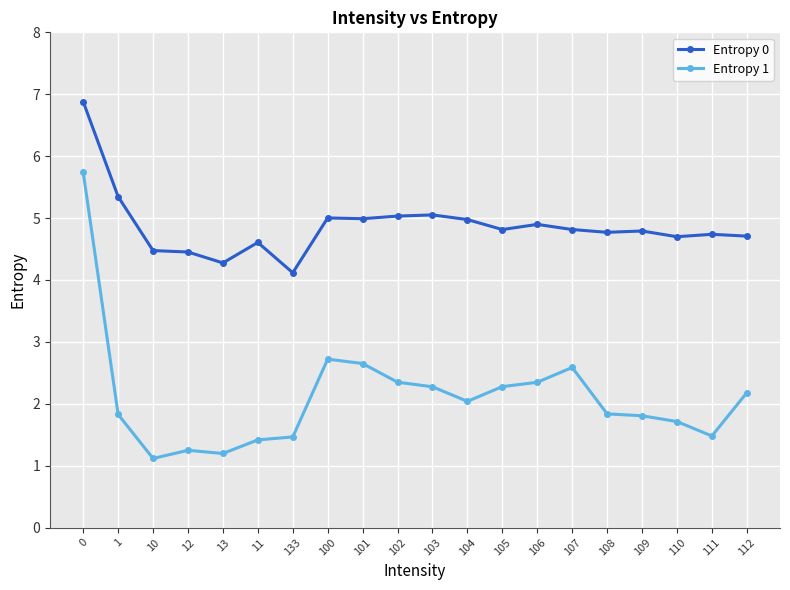

True or false: Entropy 0 has a value of 7.1 at 133.

False